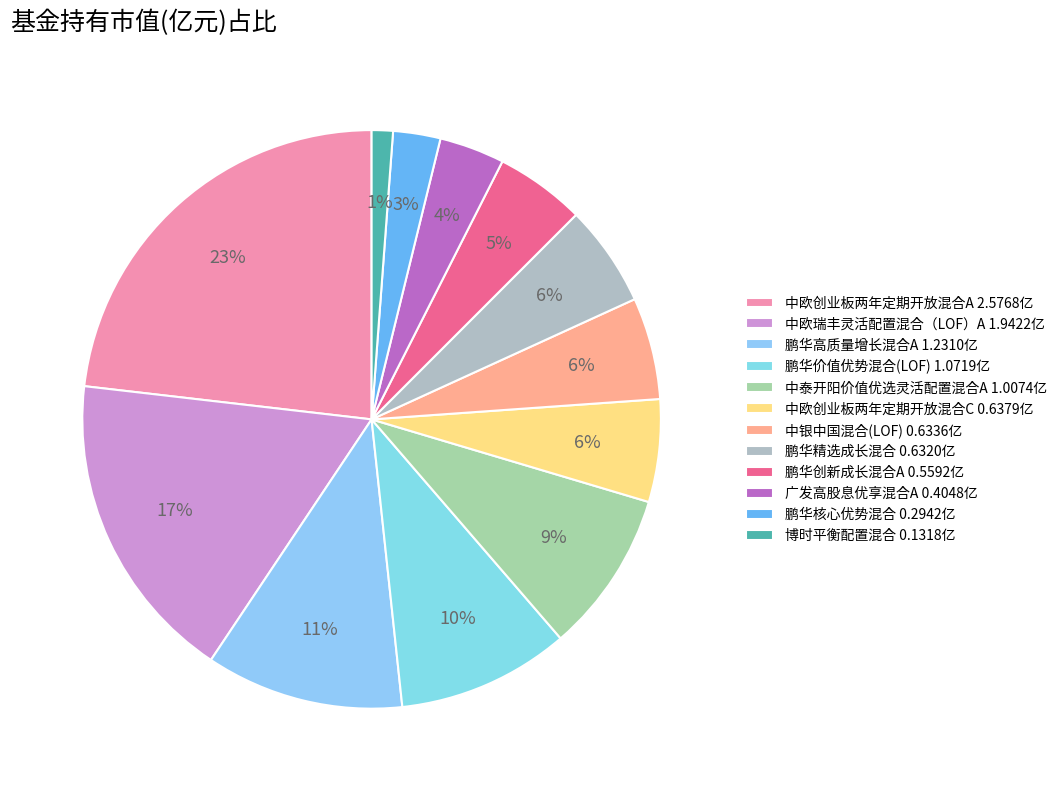

To the nearest percent, what is the difference between the 鹏华核心优势混合 and 鹏华精选成长混合 slice percentages?

3%